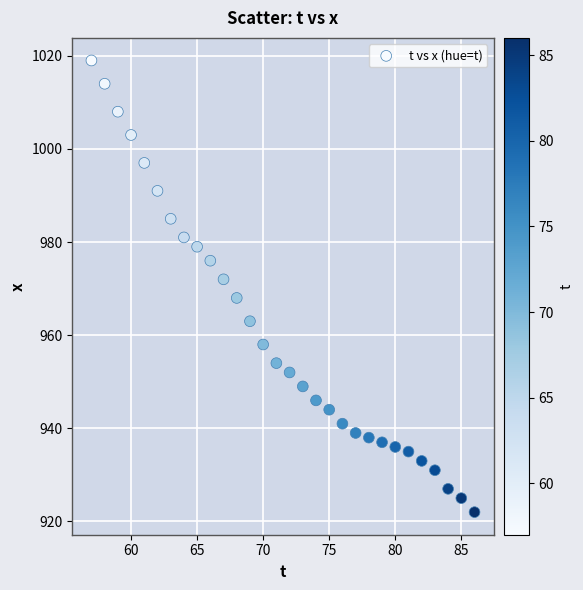

What is the range of Y values (max minus min)?

97